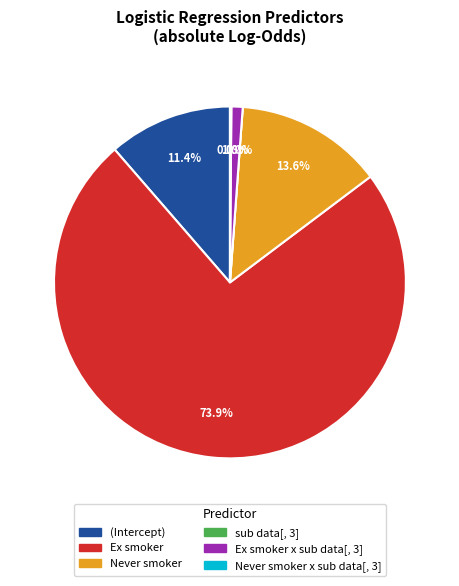

Is it true that Ex smoker x sub data[, 3] is 8% of the pie?

False